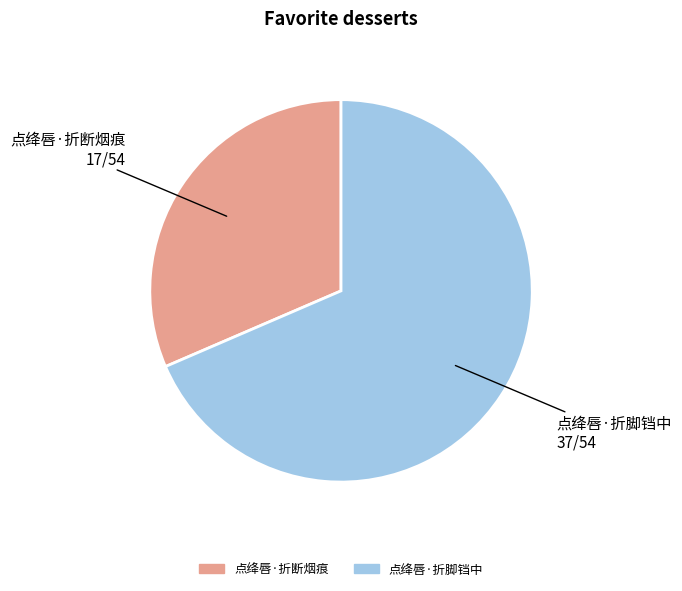

What is the largest slice in the pie chart?

点绛唇·折脚铛中